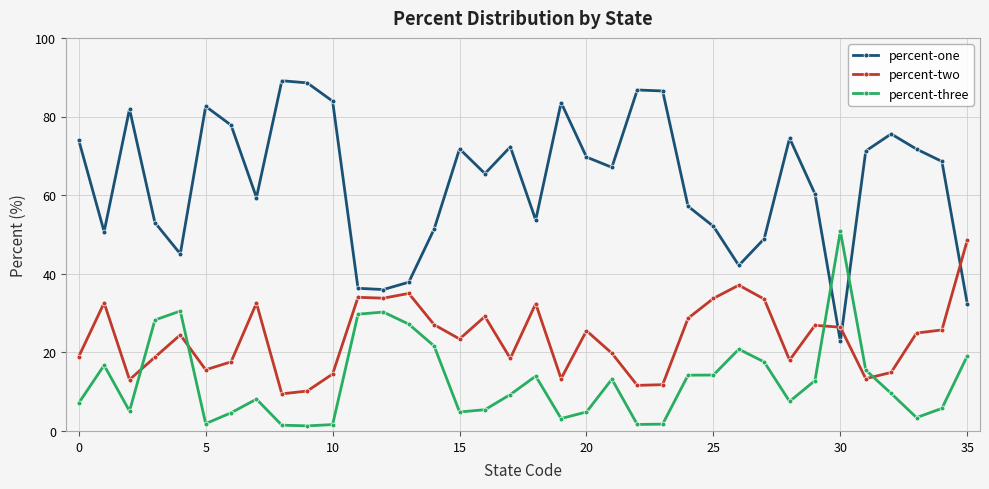

How many intersections are there between percent-two and percent-one?

3